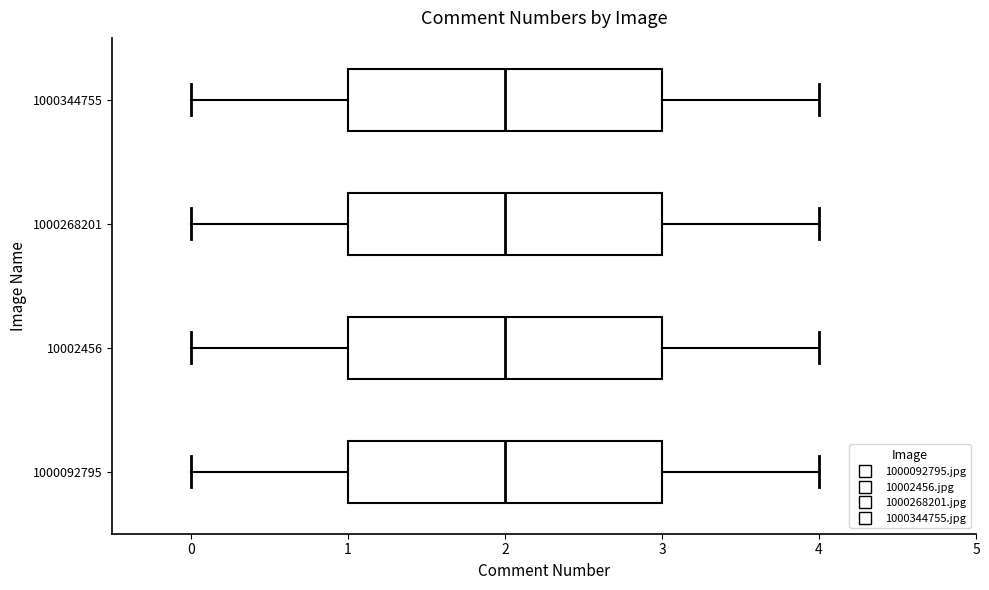

Reading bottom to top, read every box against the x-axis: the position of its median line, the range the box covers, and the ends of its whiskers. The values are not printed on the chart, so give them approximately, as read against the axis.

1000092795: median 2, box 1 to 3, whiskers 0 to 4
10002456: median 2, box 1 to 3, whiskers 0 to 4
1000268201: median 2, box 1 to 3, whiskers 0 to 4
1000344755: median 2, box 1 to 3, whiskers 0 to 4